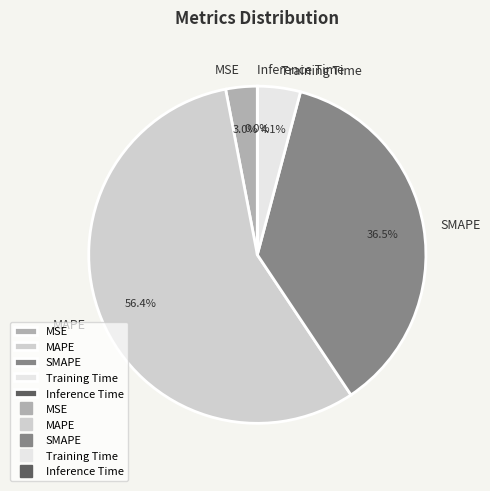

What percentage is the MAPE slice, to the nearest percent?

56%